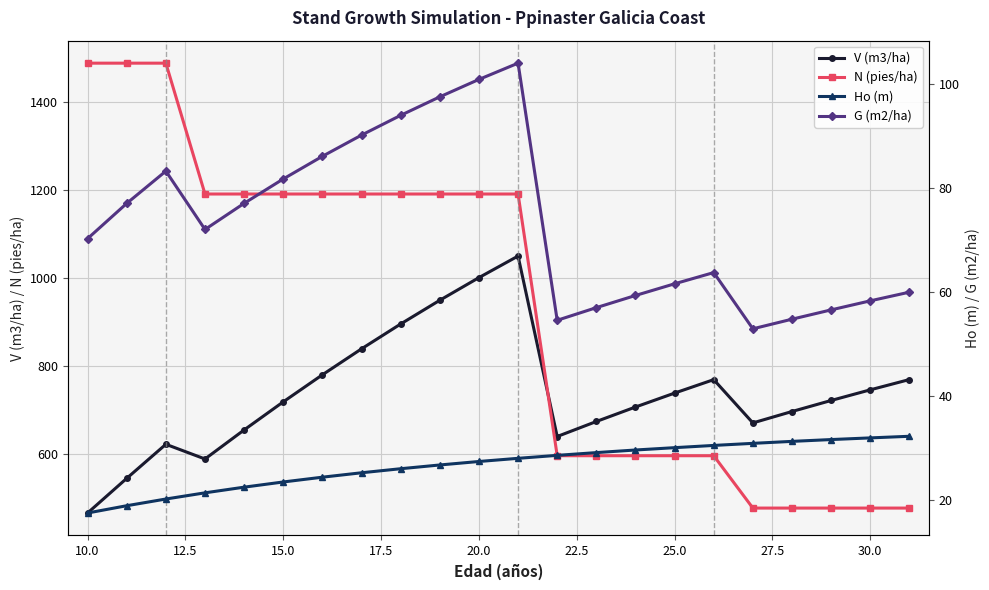

The value of N (pies/ha) at 20.0 is 1191.2. True or false?

True